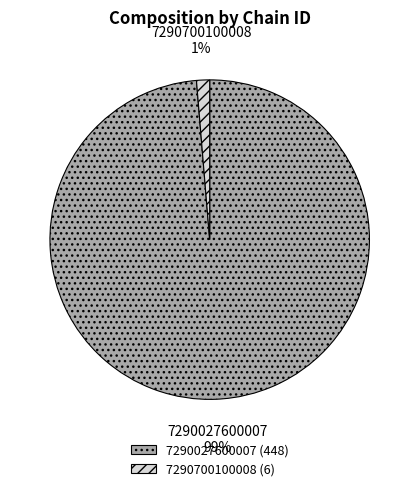

What percentage is the 7290700100008 slice, to the nearest percent?

1%